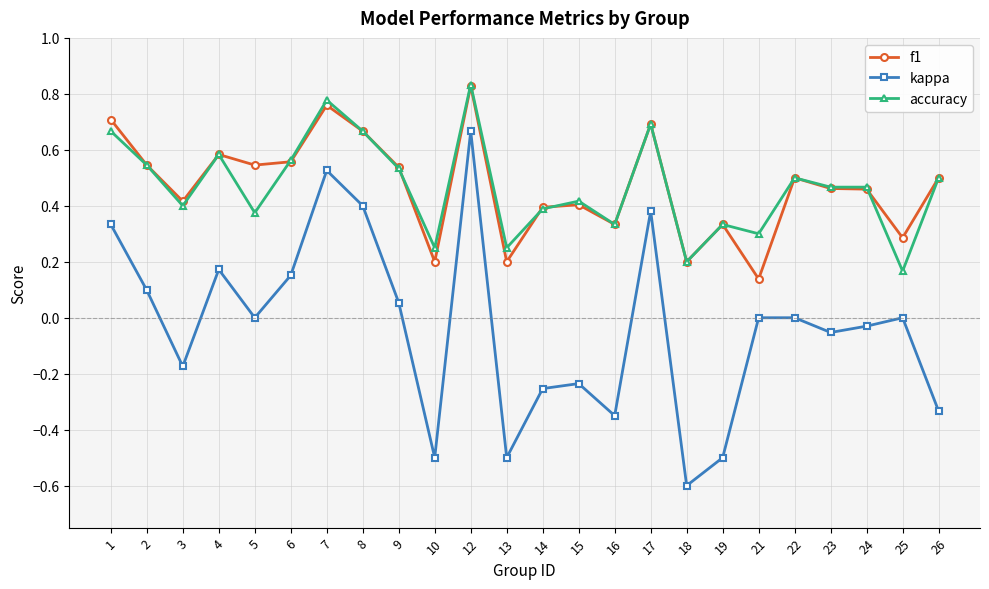

True or false: kappa and f1 intersect in this chart.

False